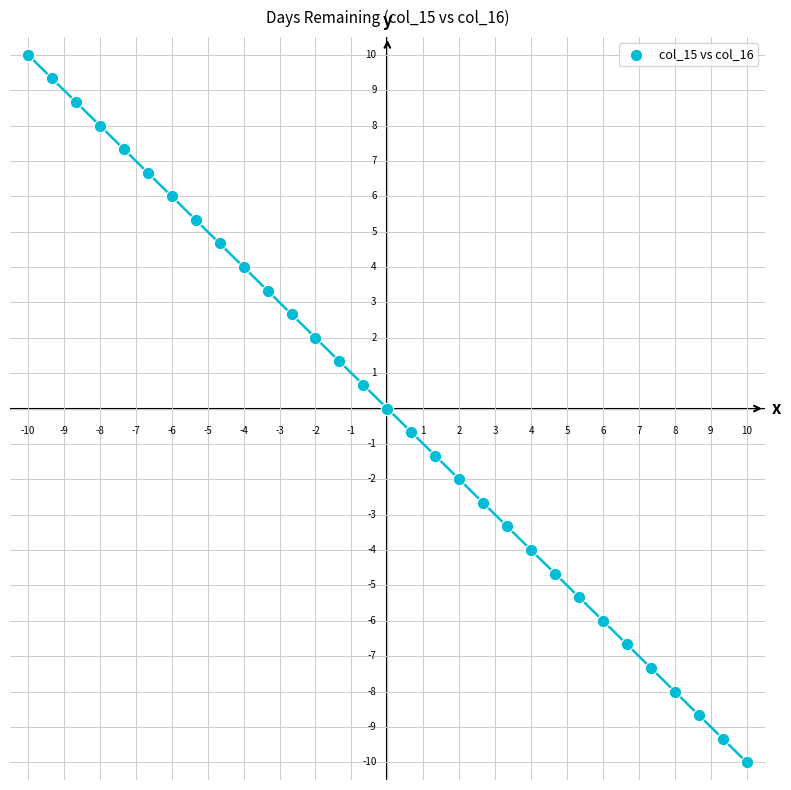

What is the range of Y values (max minus min)?

20.0